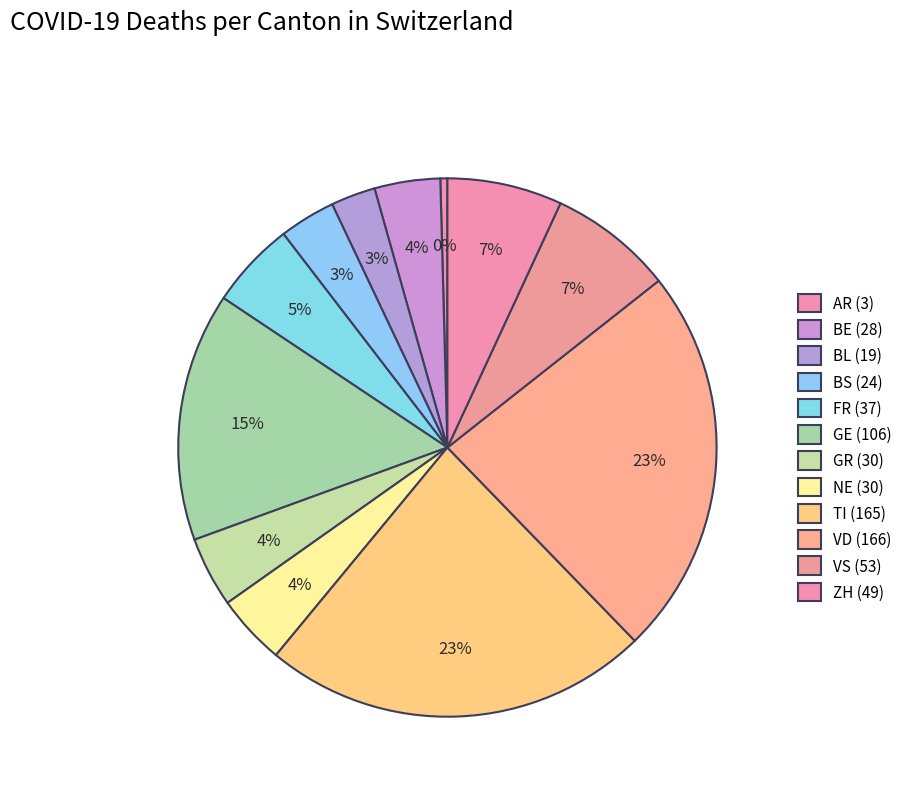

How many segments does this pie chart have?

12